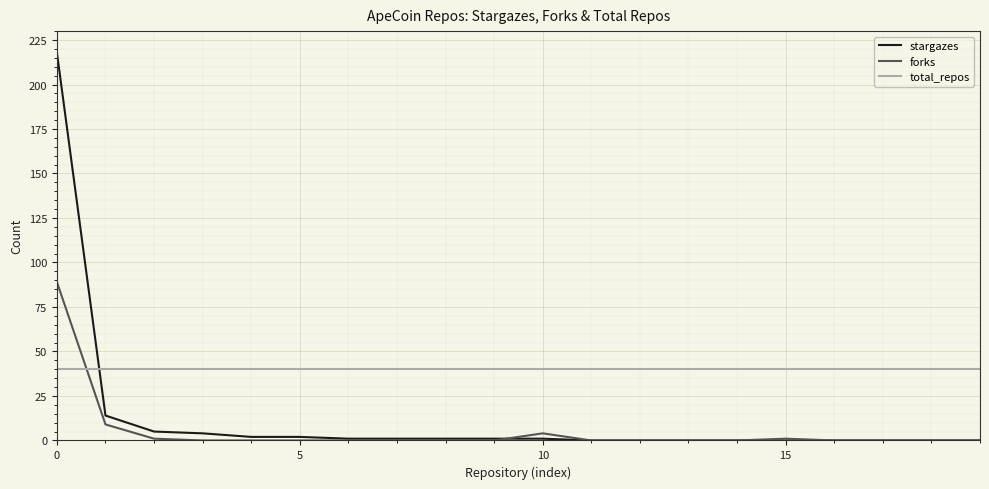

How many intersections are there between total_repos and forks?

1